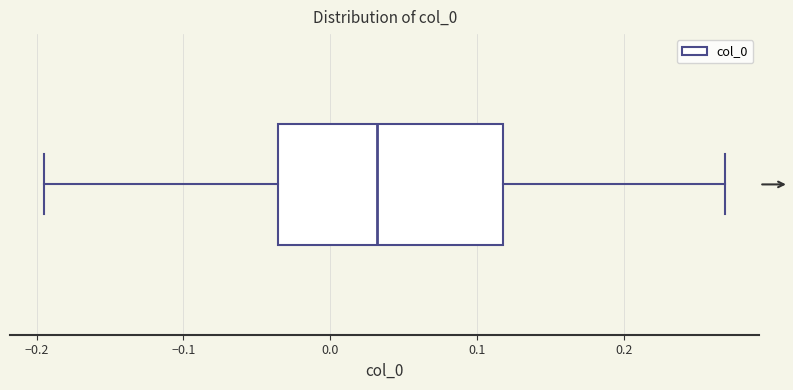

Read this box plot against the x-axis: the position of the median line, the range covered by the box, and the ends of both whiskers. The values are not printed on the chart, so give them approximately, as read against the axis.

median 0.03, box -0.04 to 0.12, whiskers -0.19 to 0.27